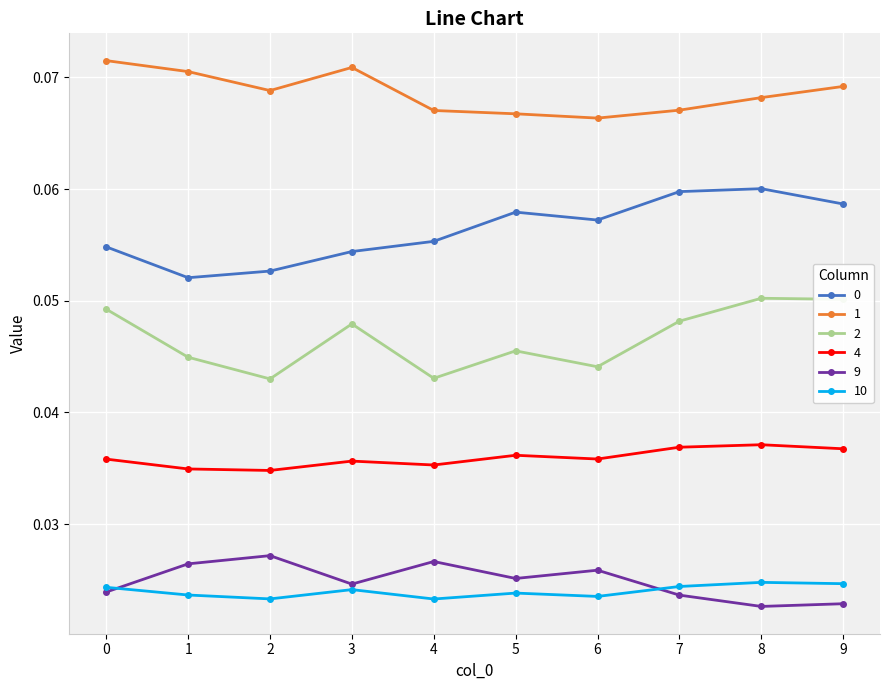

Is the value of 1 at 4 greater than the value of 4 at 3?

Yes